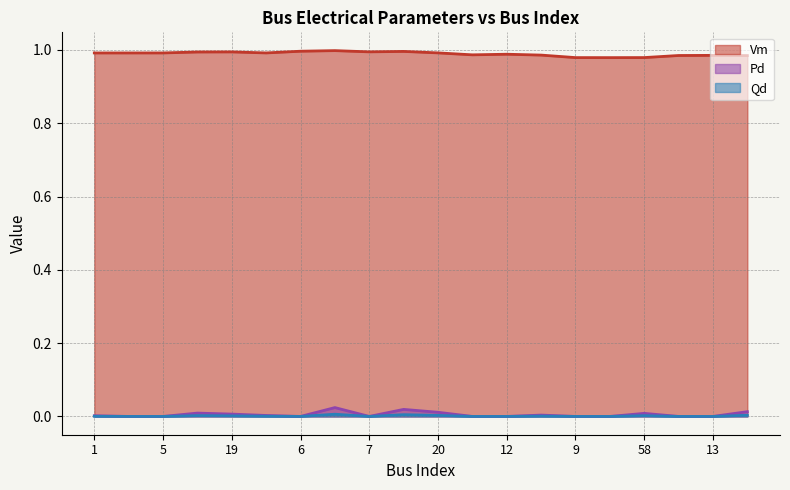

Does the chart have visible grid lines?

Yes